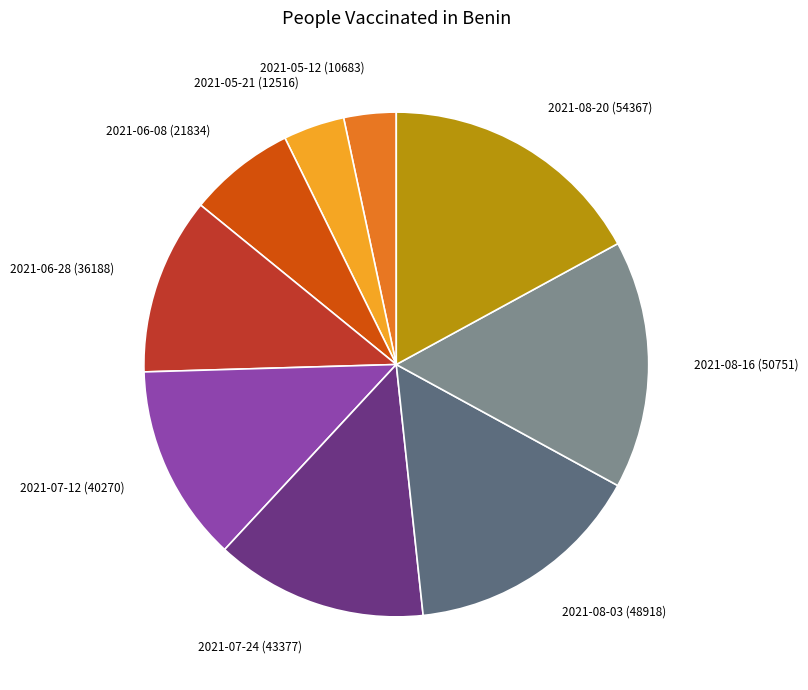

Which slice is the largest?

2021-08-20 (54367)